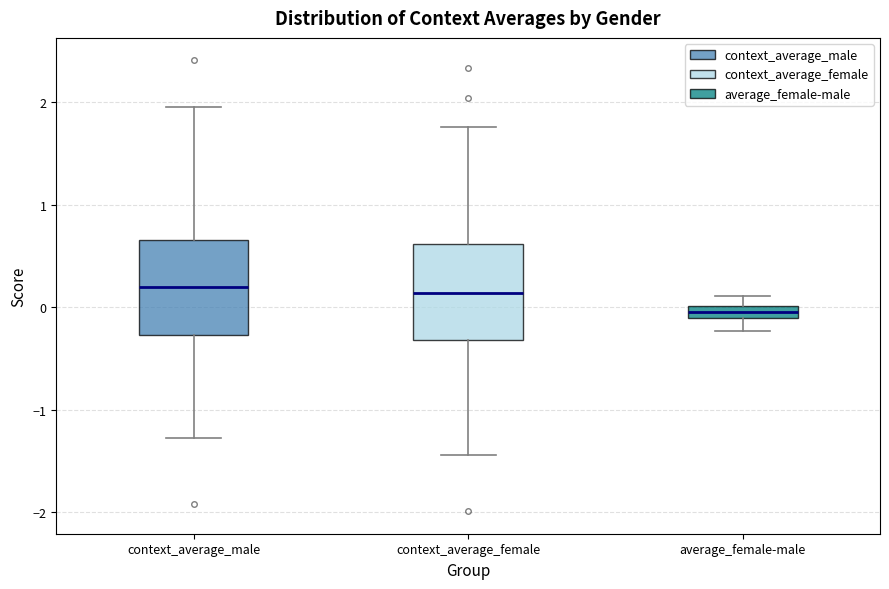

Where does the median line of the box for context_average_female sit on the y-axis? The values are not printed on the chart, so give them approximately, as read against the axis.

0.1